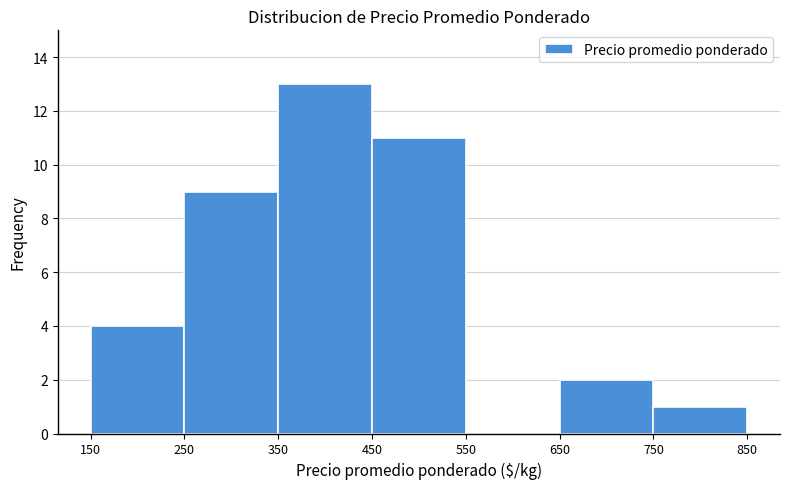

How tall is the bar that spans 350 to 450 on the x-axis? The values are not printed on the chart, so give them approximately, as read against the axis.

13